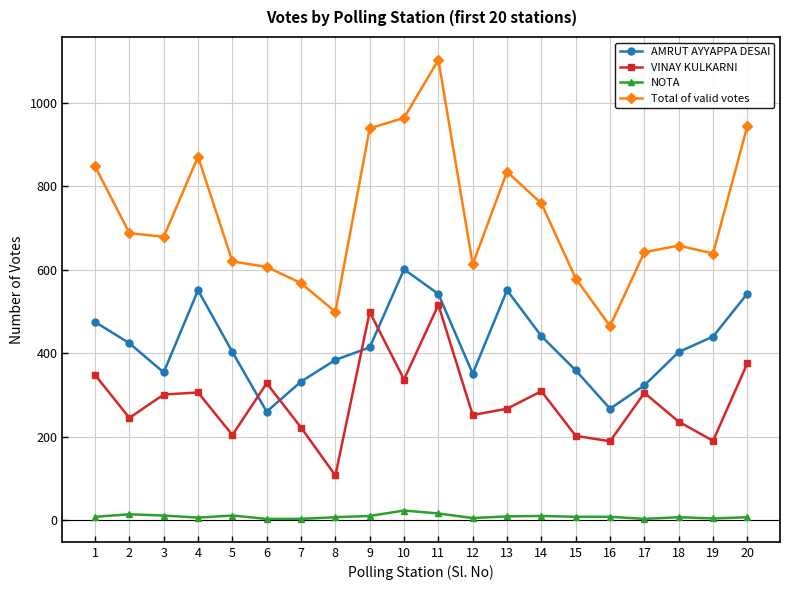

Which series changed the most between 6 and 16?

Total of valid votes